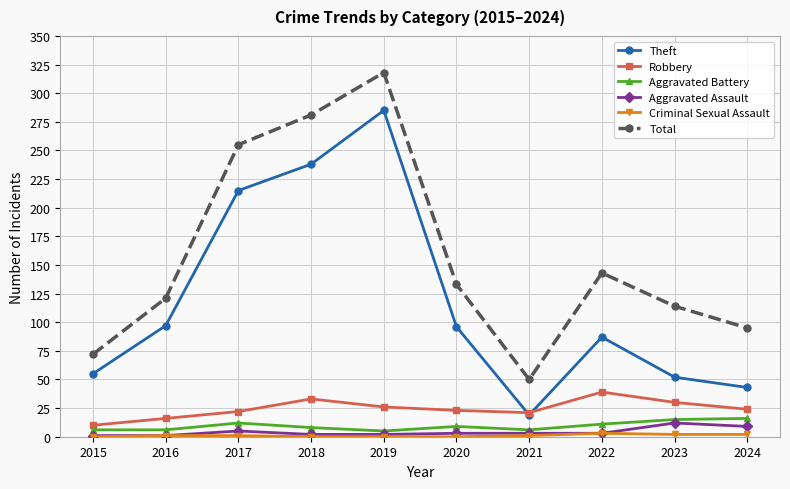

Rank the categories by Total value from highest to lowest.

2019, 2018, 2017, 2022, 2020, 2016, 2023, 2024, 2015, 2021